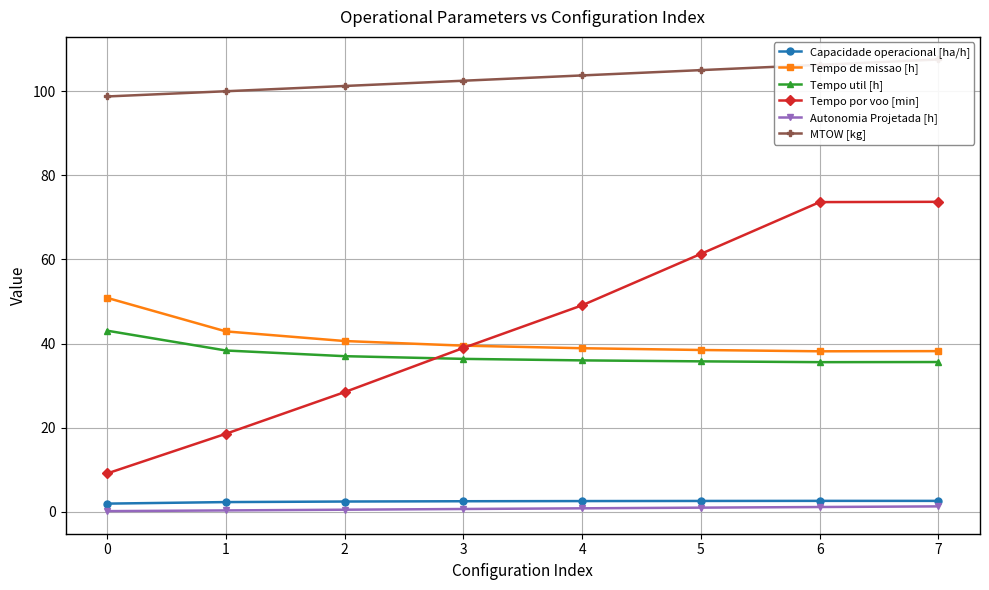

At which category is the sum across all series the highest?

7